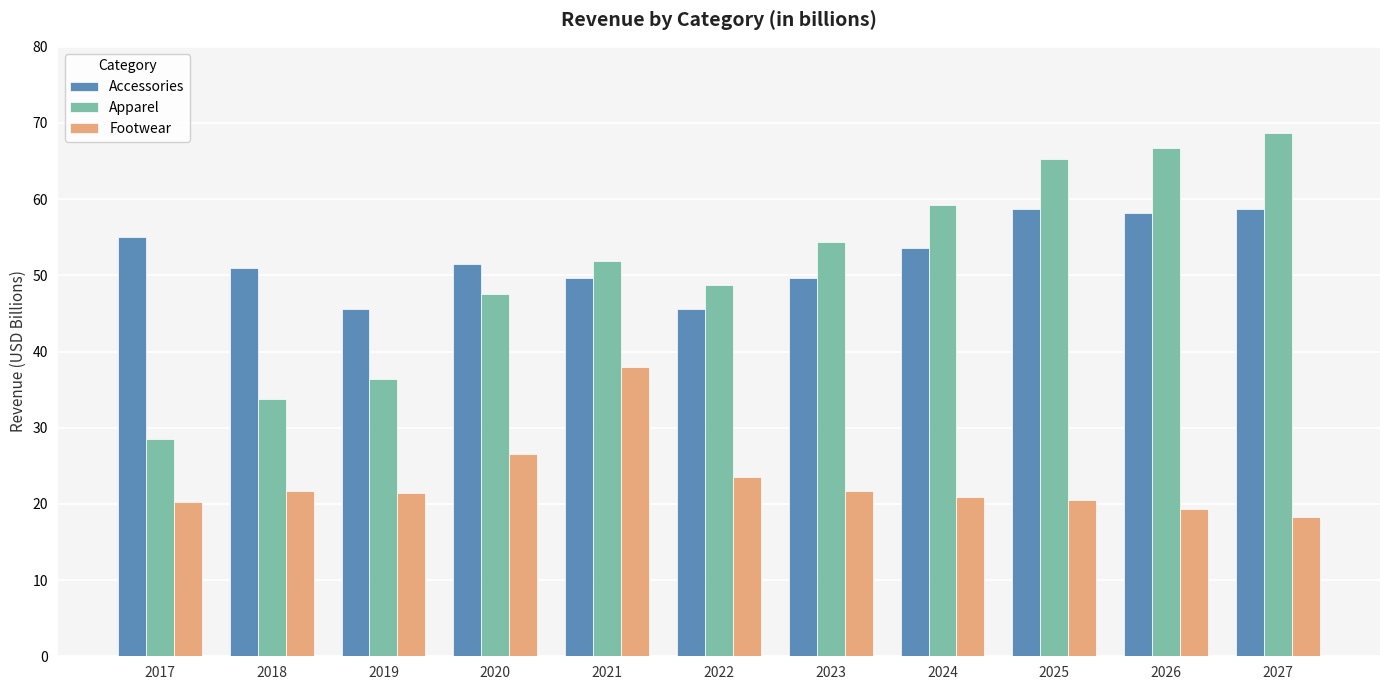

Rank the series by their maximum value, from lowest to highest.

Footwear, Accessories, Apparel